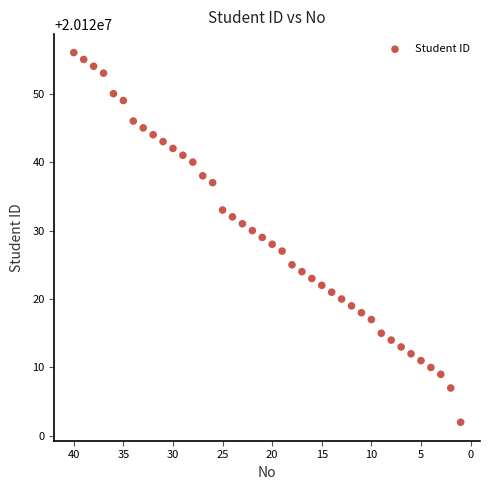

What is the range of Y values (max minus min)?

54